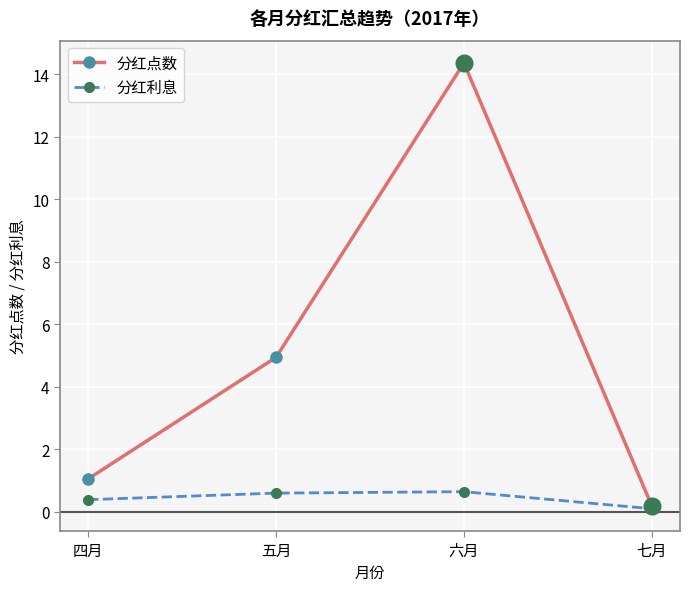

List the series in order of their overall mean, lowest first.

分红利息, 分红点数